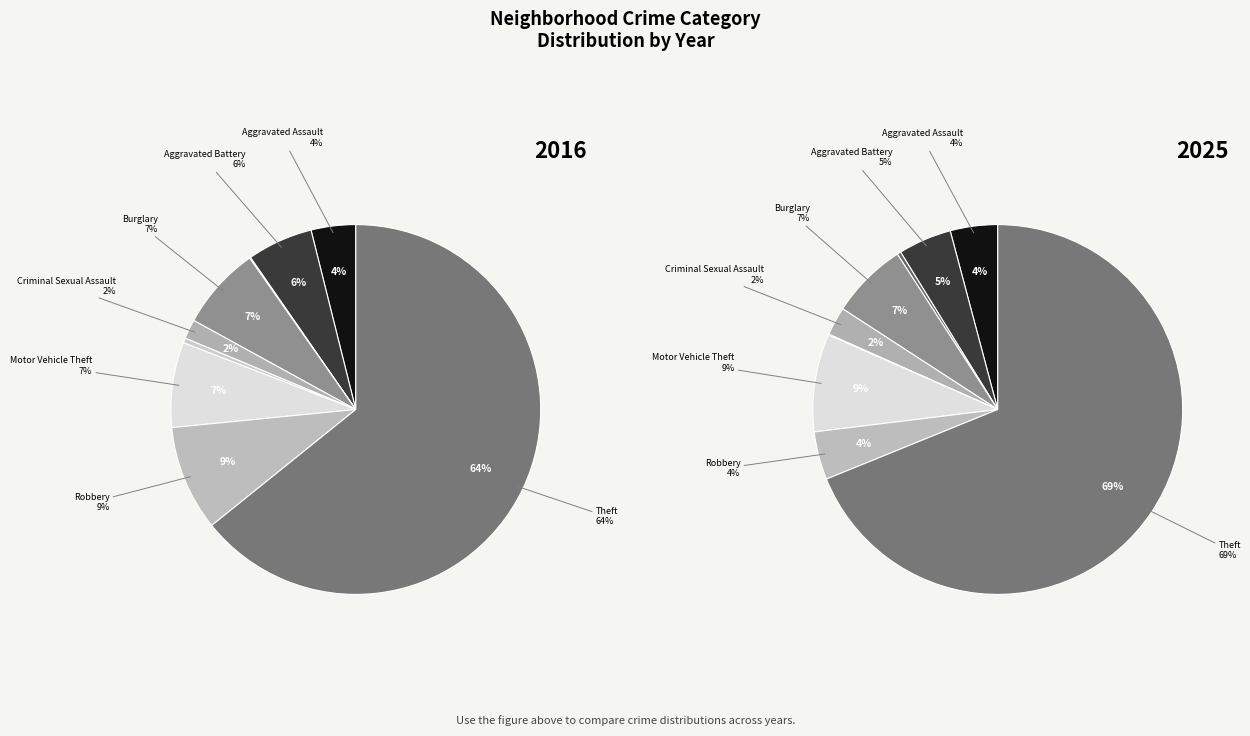

How many segments does this pie chart have?

9